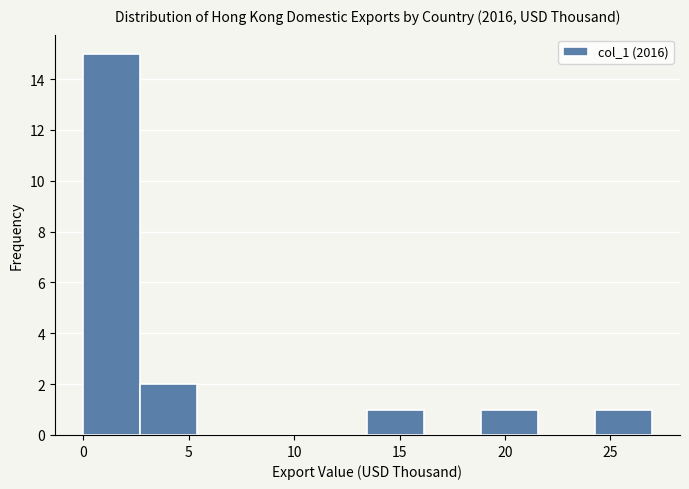

Reading left to right, list every bar in this chart as the range it spans on the x-axis followed by its height. Neither the bar edges nor the heights are printed on the chart, so give them approximately, as read against the axes.

0.0 to 2.5: 15
2.5 to 5.5: 2
5.5 to 8.0: 0
8.0 to 11.0: 0
11.0 to 13.5: 0
13.5 to 16.0: 1
16.0 to 19.0: 0
19.0 to 21.5: 1
21.5 to 24.5: 0
24.5 to 27.0: 1